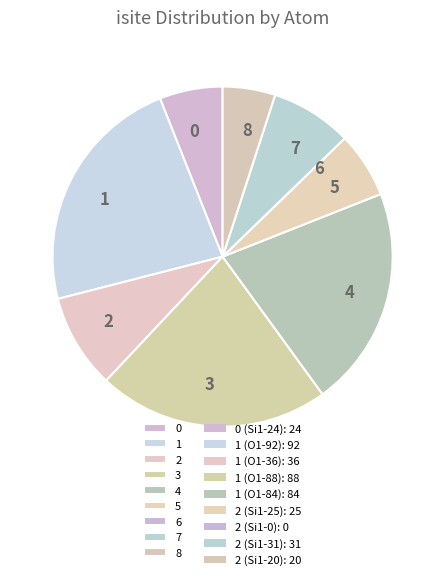

Combined, do 8 and 2 account for over 50%?

No